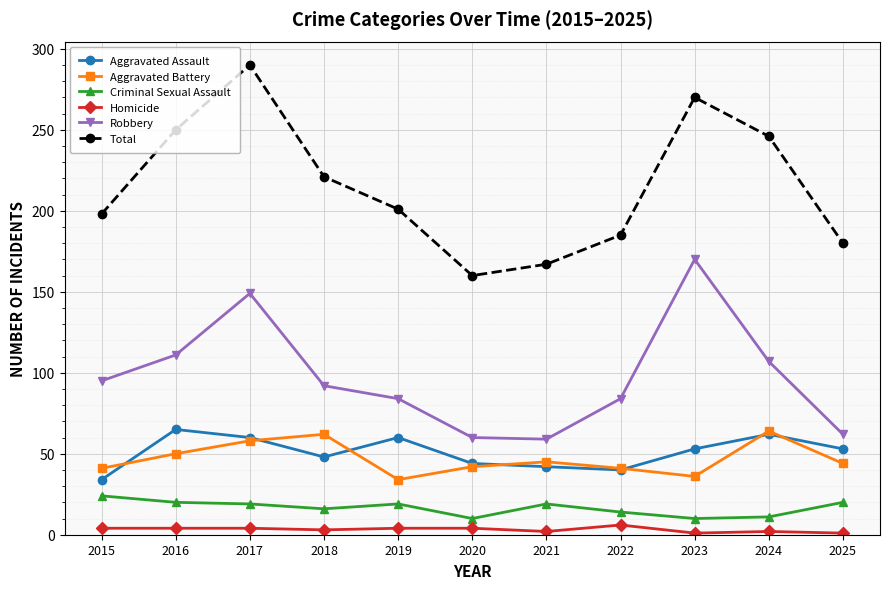

The Total series shows 285 at 2025. True or false?

False